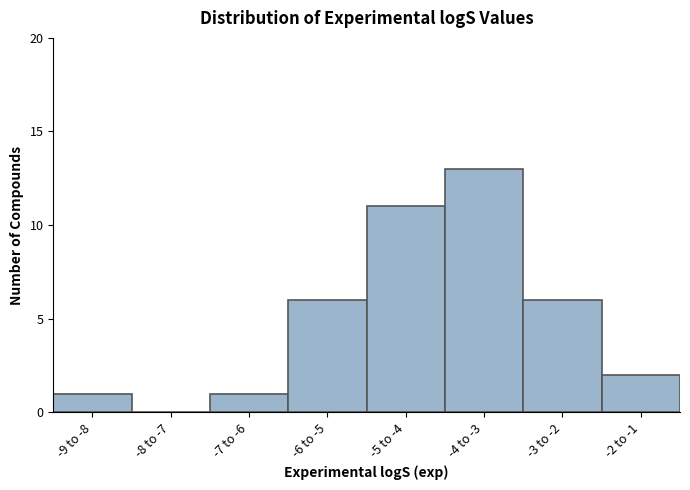

Reading left to right, extract all data points from this chart.

-9 to -8=1	-8 to -7=0	-7 to -6=1	-6 to -5=6	-5 to -4=11	-4 to -3=13	-3 to -2=6	-2 to -1=2